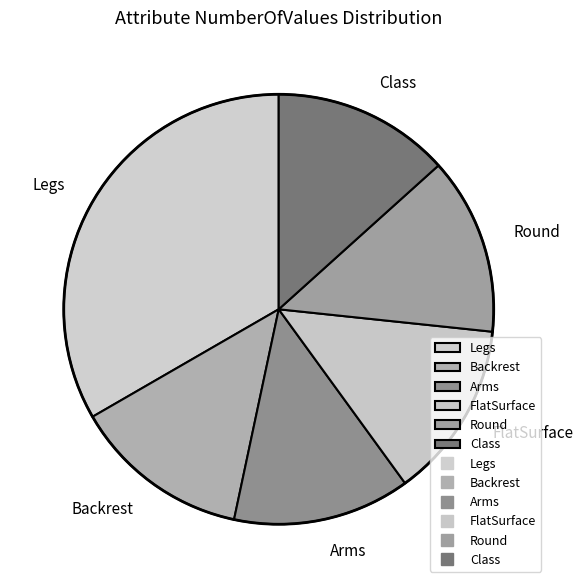

Do Legs and Class together represent more than half of the pie?

No